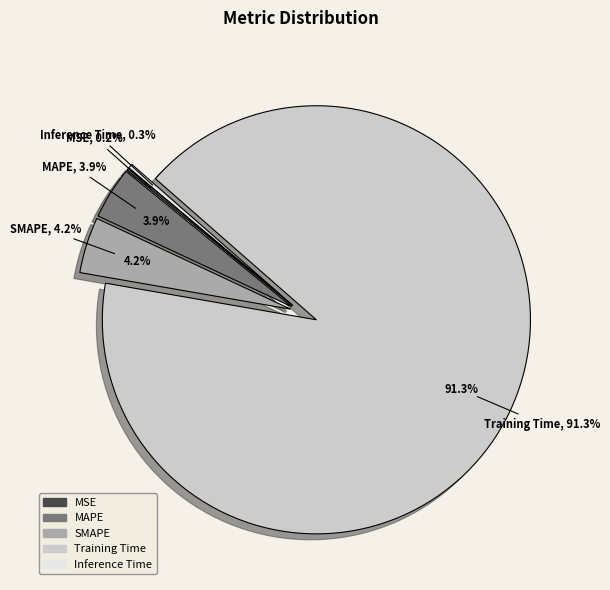

Between Training Time and Inference Time, which is larger?

Training Time